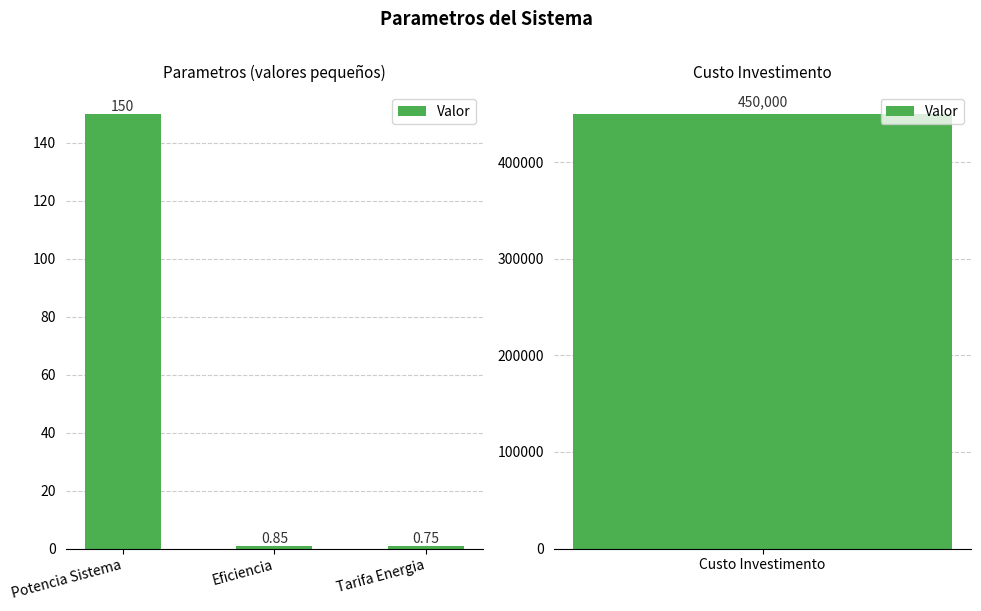

The value at Tarifa Energia is 0.8. True or false?

True